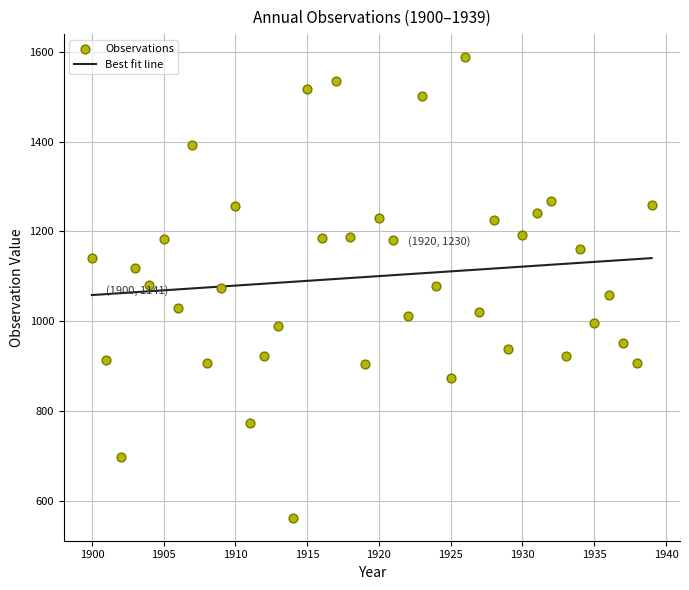

What is the range of Y values (max minus min)?

1026.3